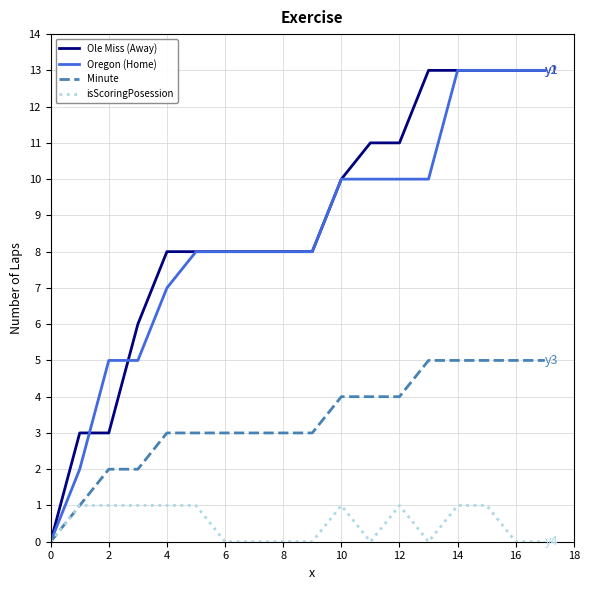

What is the highest value of the Minute series?

5